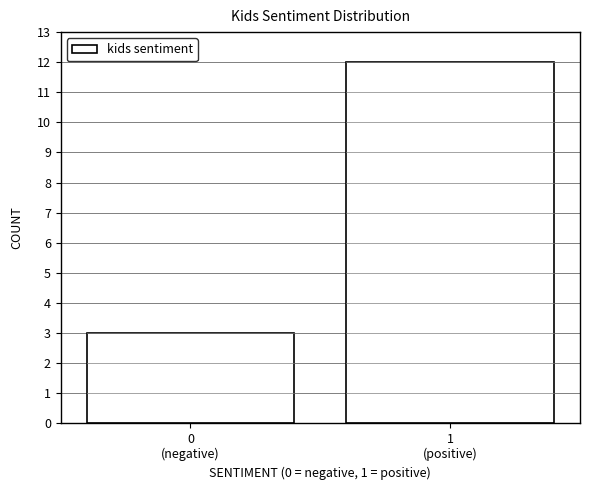

What is the smallest value displayed?

3